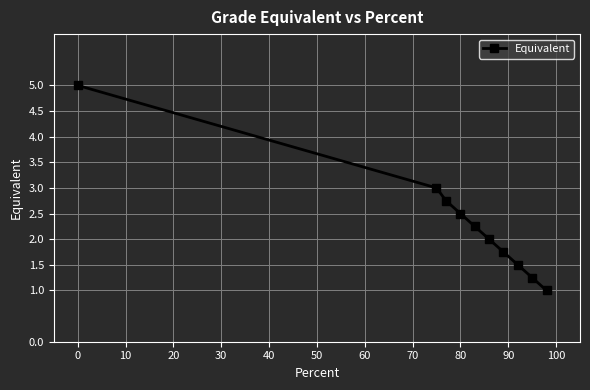

What is the maximum value shown in the chart?

5.0